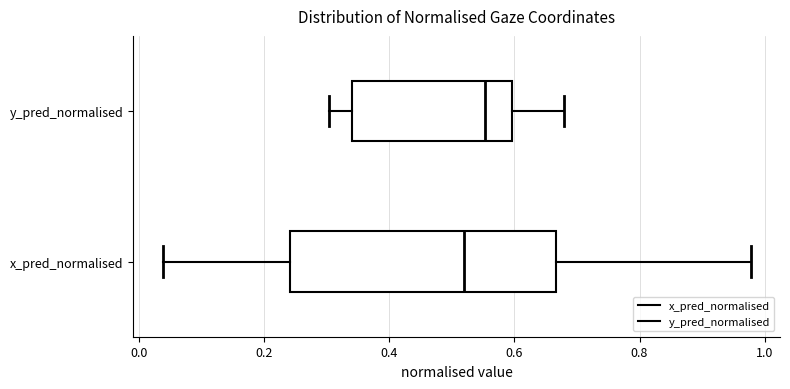

Where is the right edge of the box for x_pred_normalised on the x-axis? The values are not printed on the chart, so give them approximately, as read against the axis.

0.66